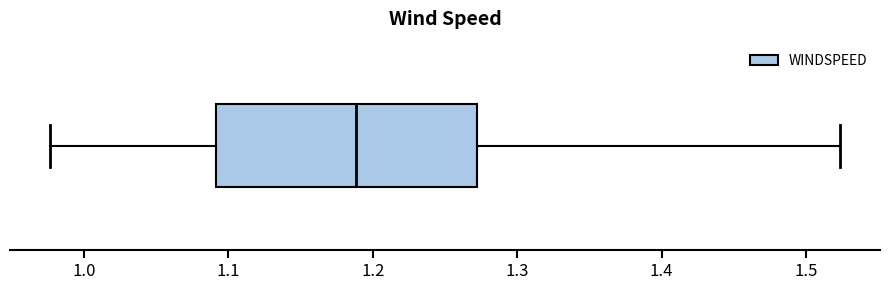

Transcribe this box plot: give where the median line is, the range the box spans, and where the two whiskers end, as read against the x-axis. The values are not printed on the chart, so give them approximately, as read against the axis.

median 1.19, box 1.09 to 1.27, whiskers 0.98 to 1.52